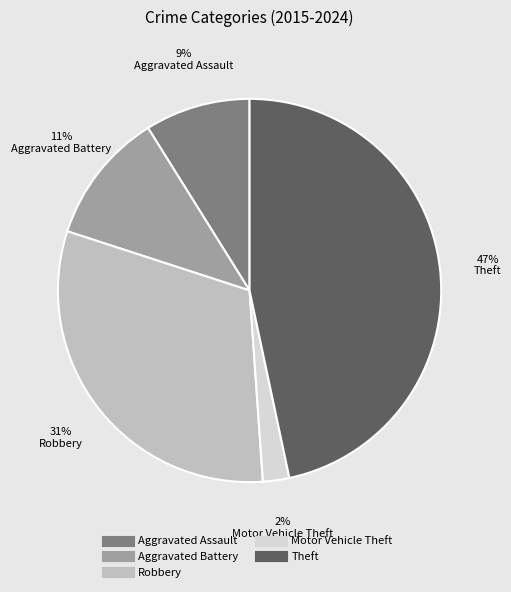

The Aggravated Battery slice represents 25% of the pie. True or false?

False